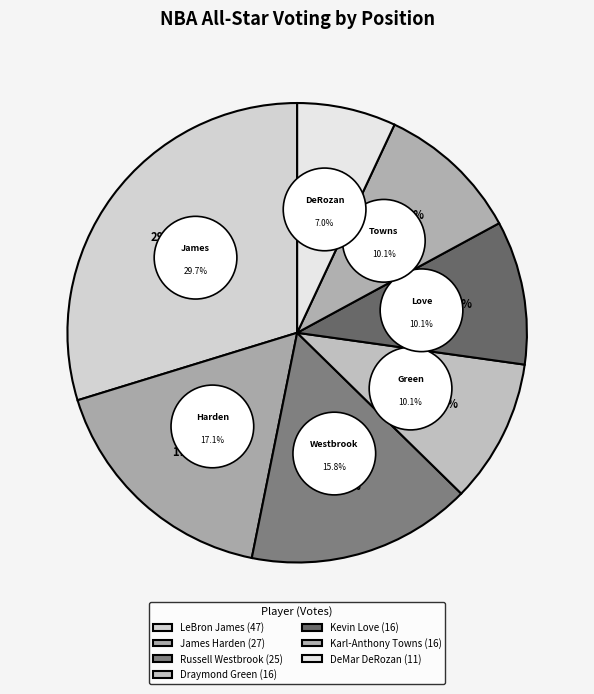

Is there any slice that represents more than half of the pie?

No